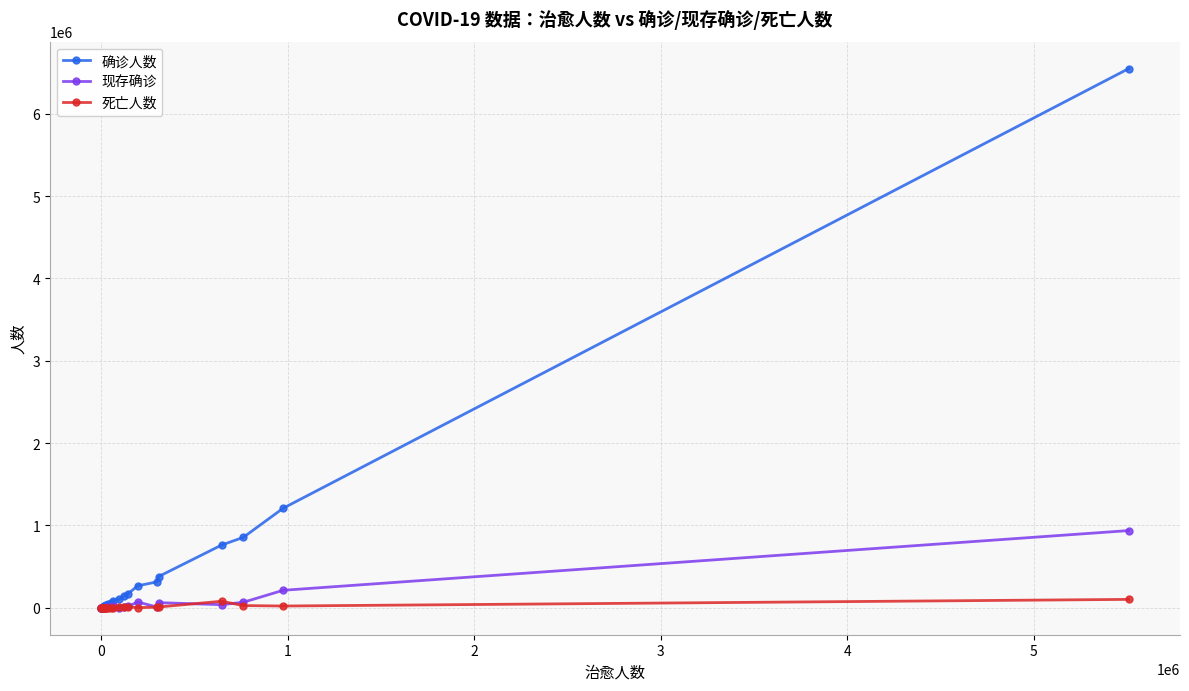

How many lines are shown in the chart?

3